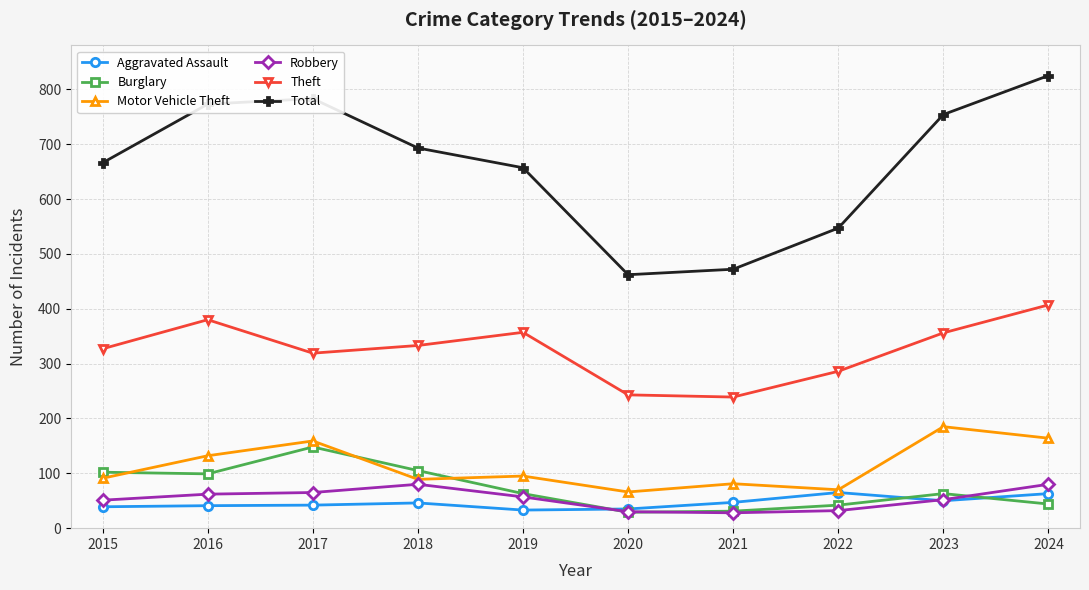

At which category does the chart reach its peak across all series?

2024